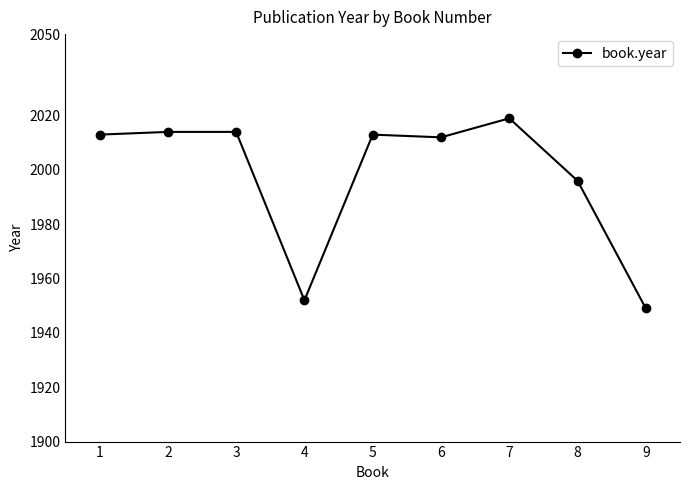

At which label is the value closest to 1984?

8